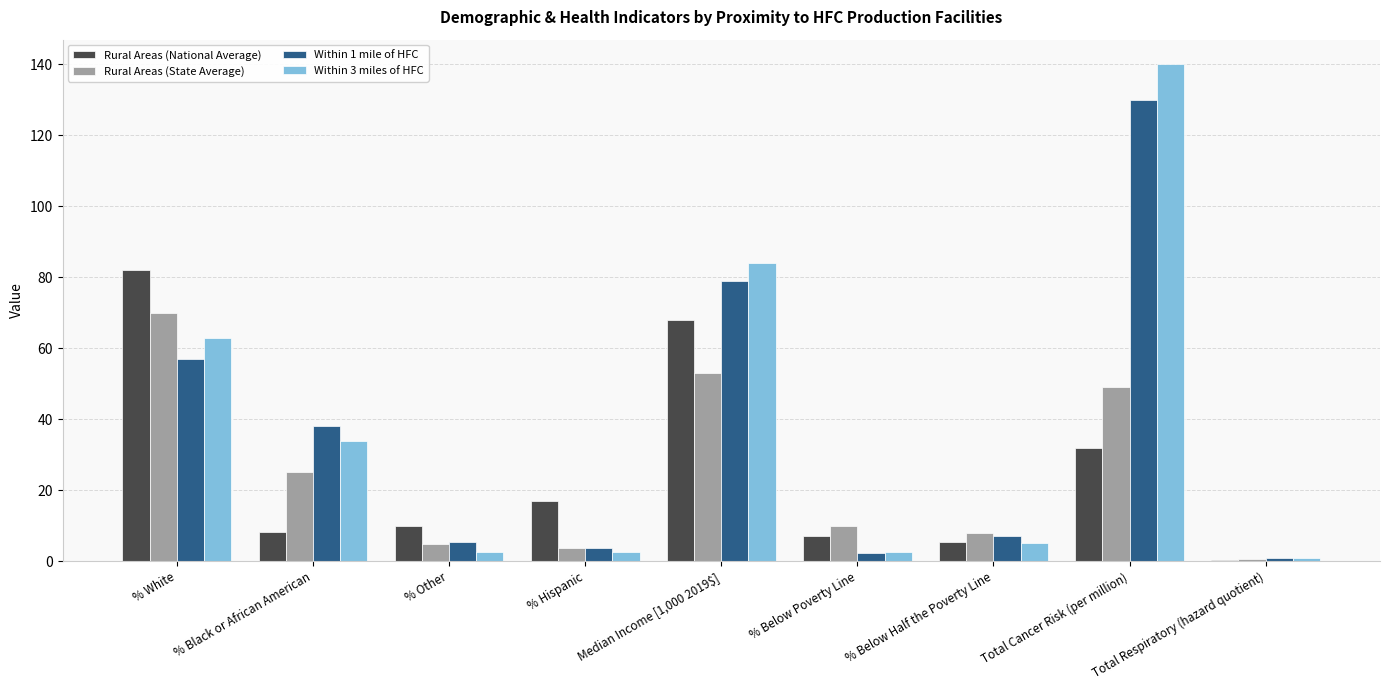

Is it true that Within 3 miles of HFC equals 84.0 at Median Income [1,000 2019$]?

True